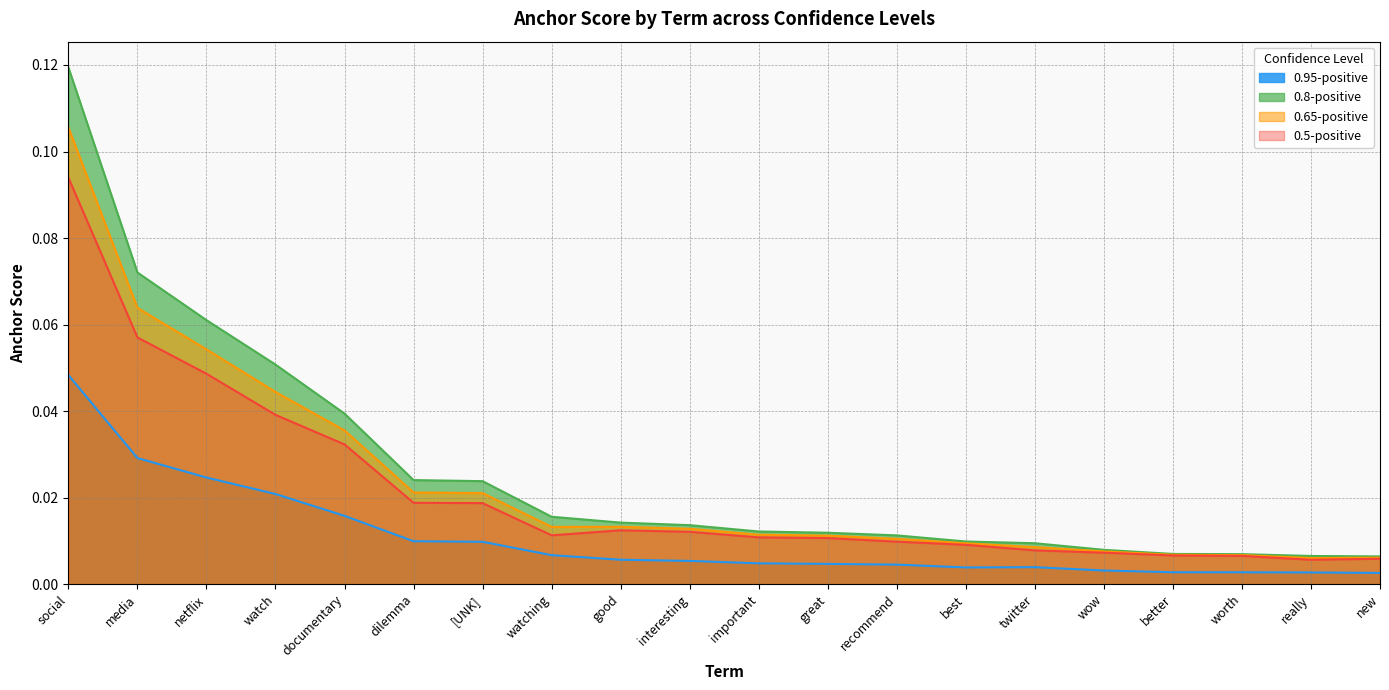

Reading left to right, extract all data points from this chart.

0.95-positive: 0.0	0.0	0.0	0.0	0.0	0.0	0.0	0.0	0.0	0.0	0.0	0.0	0.0	0.0	0.0	0.0	0.0	0.0	0.0	0.0
0.8-positive: 0.1	0.1	0.1	0.1	0.0	0.0	0.0	0.0	0.0	0.0	0.0	0.0	0.0	0.0	0.0	0.0	0.0	0.0	0.0	0.0
0.65-positive: 0.1	0.1	0.1	0.0	0.0	0.0	0.0	0.0	0.0	0.0	0.0	0.0	0.0	0.0	0.0	0.0	0.0	0.0	0.0	0.0
0.5-positive: 0.1	0.1	0.0	0.0	0.0	0.0	0.0	0.0	0.0	0.0	0.0	0.0	0.0	0.0	0.0	0.0	0.0	0.0	0.0	0.0